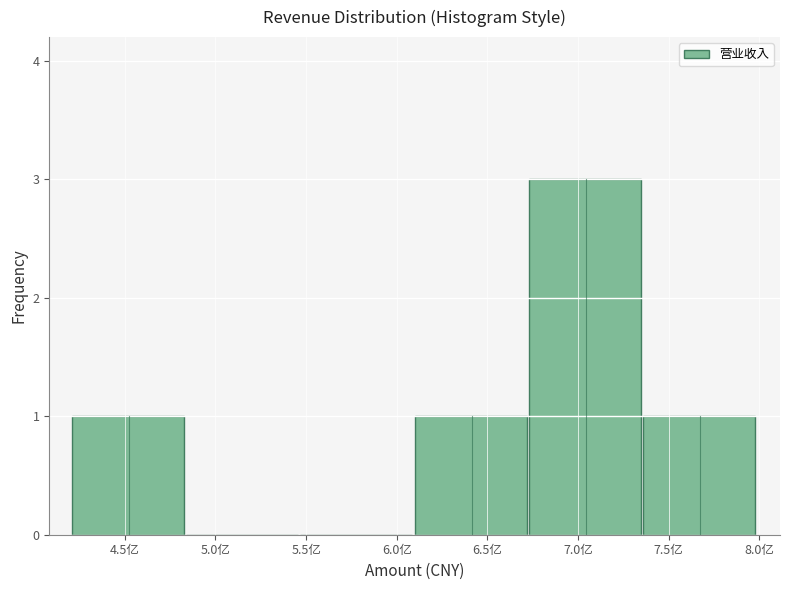

Reading right to left, list all the values displayed in this chart.

7.5亿=1	7.0亿=3	6.5亿=1	6.0亿=0	5.0亿=0	4.5亿=1